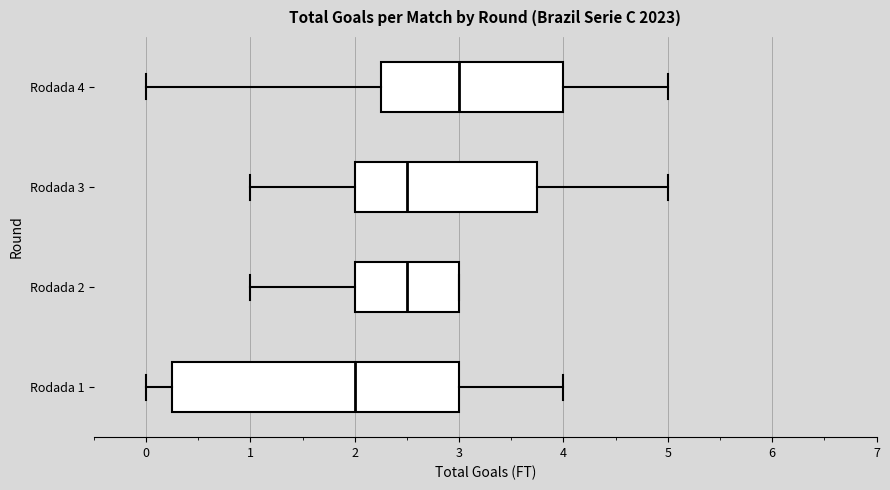

Which box has the furthest to the right median line?

Rodada 4